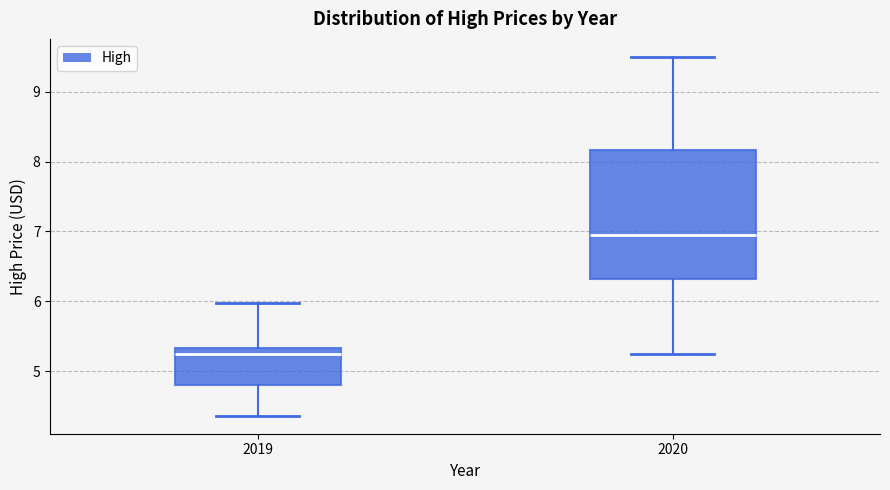

Reading left to right, read every box against the y-axis: the position of its median line, the range the box covers, and the ends of its whiskers. The values are not printed on the chart, so give them approximately, as read against the axis.

2019: median 5.2, box 4.8 to 5.3, whiskers 4.4 to 6.0
2020: median 7.0, box 6.3 to 8.2, whiskers 5.2 to 9.5